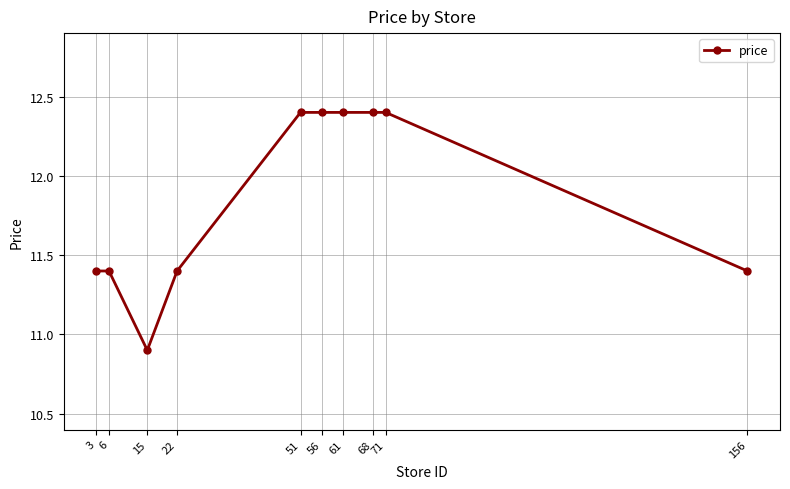

What is the change in value from 22 to 61?

+1.0